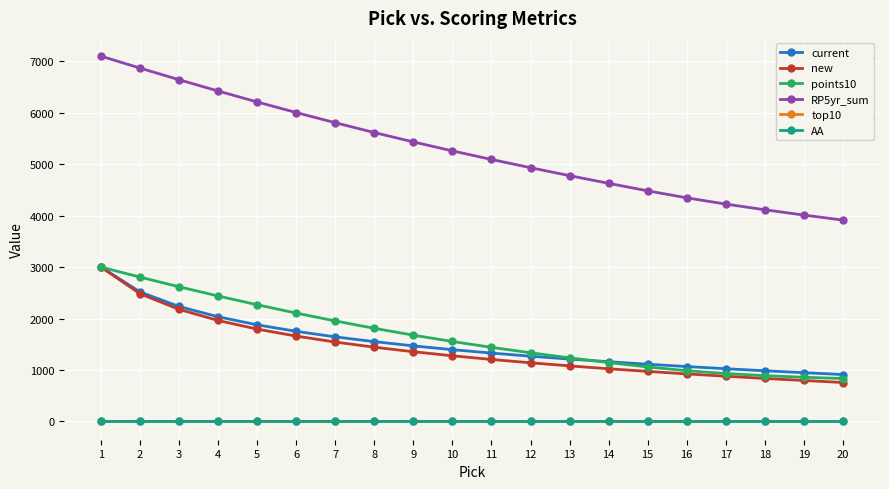

True or false: RP5yr_sum and current intersect in this chart.

False